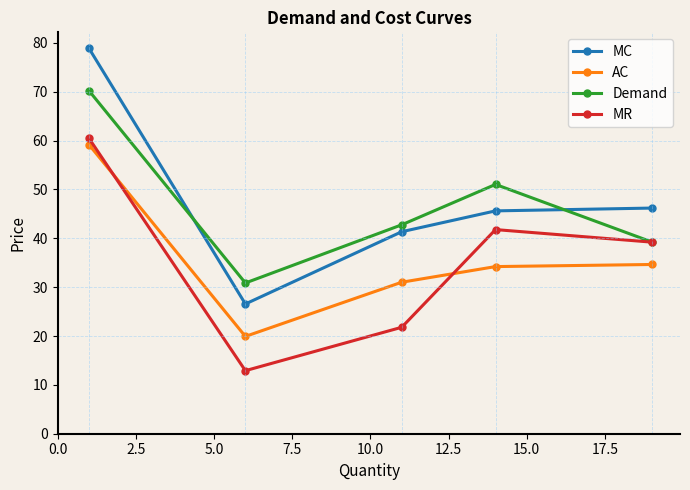

Which series has the largest range (max minus min)?

MC